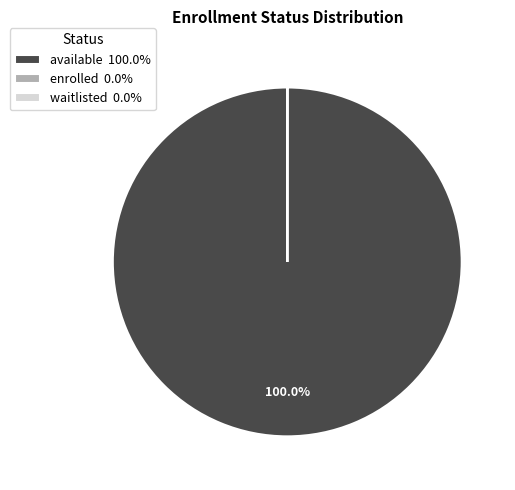

Is there a majority slice in this chart?

Yes